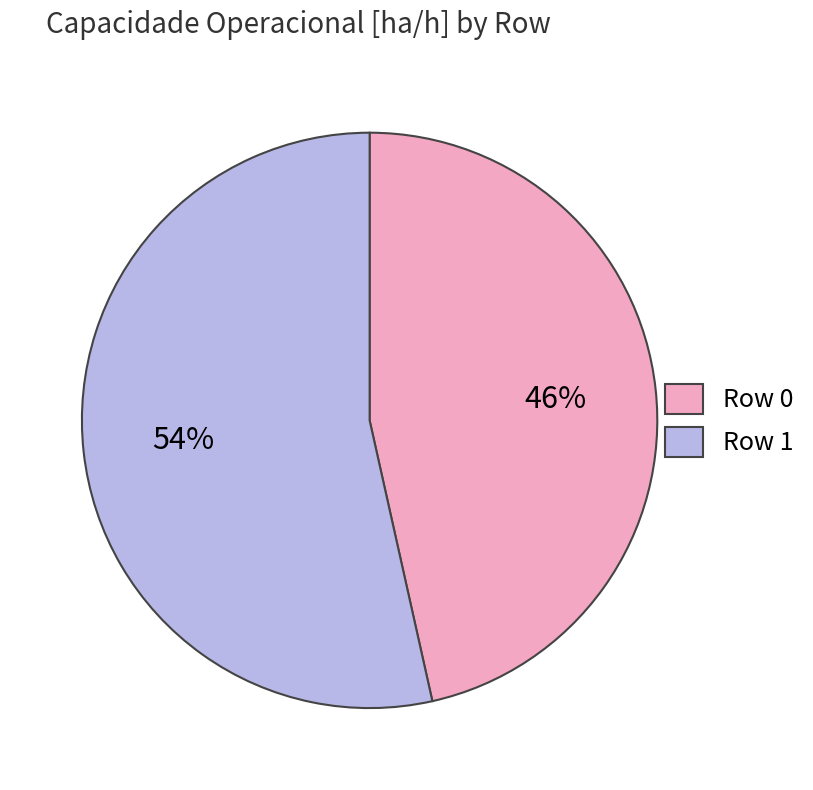

To the nearest percent, what percentage of the pie is Row 0?

46%